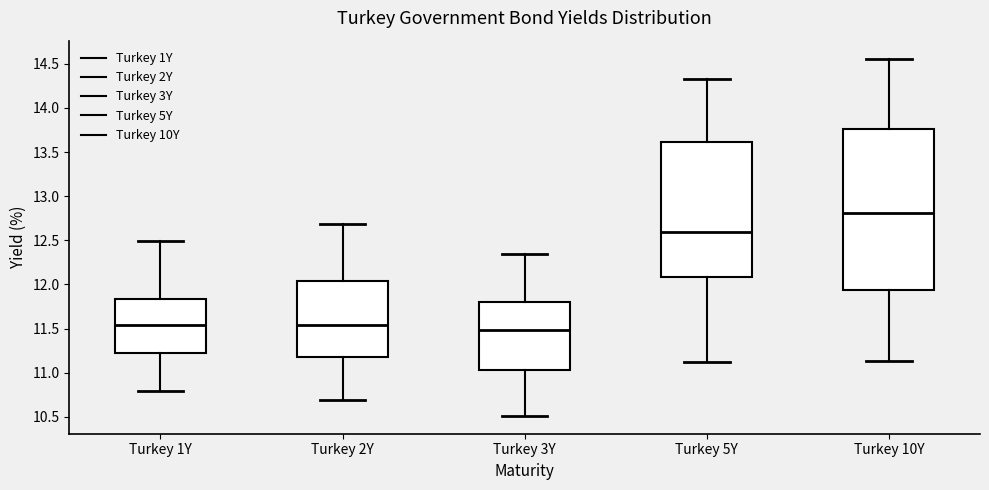

Comparing the boxes themselves (not the whiskers), which one is the tallest?

Turkey 10Y